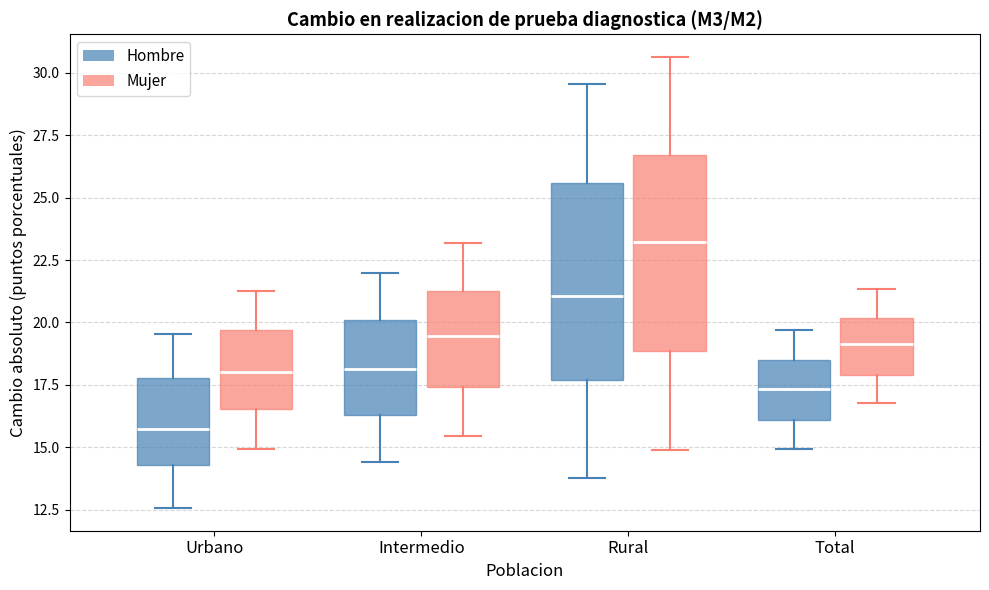

Where does the lower whisker of the box for Urbano (Hombre) end on the y-axis? The values are not printed on the chart, so give them approximately, as read against the axis.

12.5